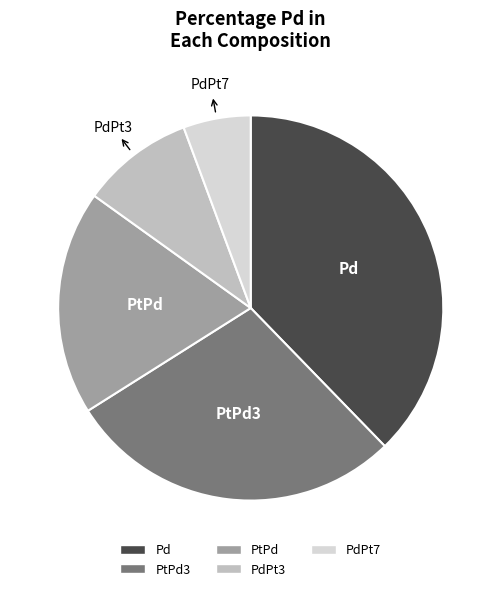

Is there any slice that represents more than half of the pie?

No